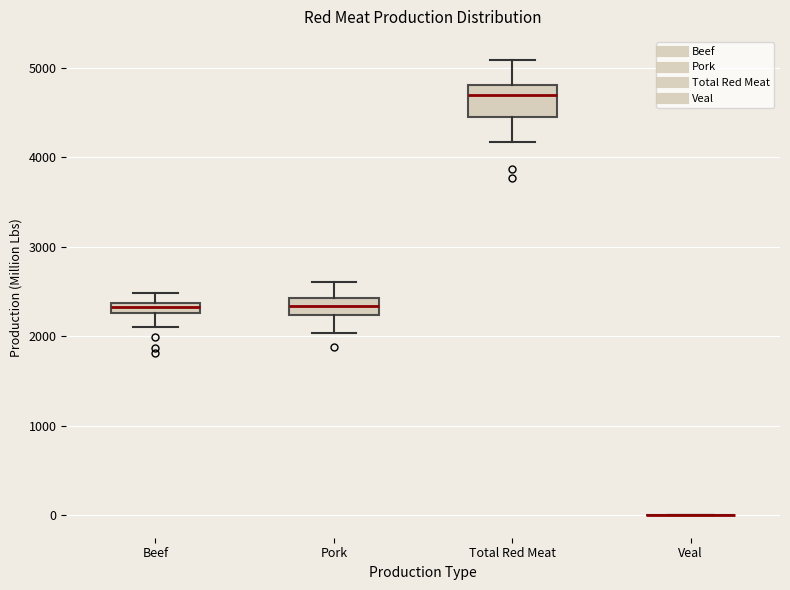

Comparing the boxes themselves (not the whiskers), which one is the tallest?

Total Red Meat